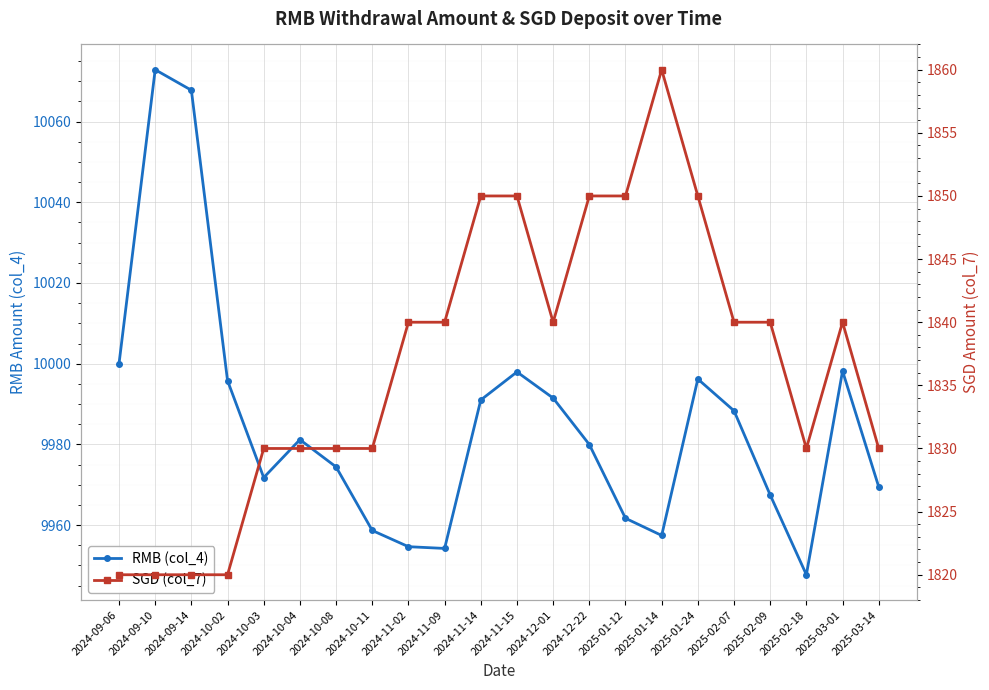

Reading left to right, extract all data points from this chart.

RMB (col_4): 10000.0	10072.9	10067.8	9995.8	9971.8	9981.2	9974.4	9958.7	9954.6	9954.2	9991.0	9998.0	9991.5	9980.0	9961.7	9957.4	9996.2	9988.3	9967.5	9947.7	9998.2	9969.5
SGD (col_7): 1820.0	1820.0	1820.0	1820.0	1830.0	1830.0	1830.0	1830.0	1840.0	1840.0	1850.0	1850.0	1840.0	1850.0	1850.0	1860.0	1850.0	1840.0	1840.0	1830.0	1840.0	1830.0